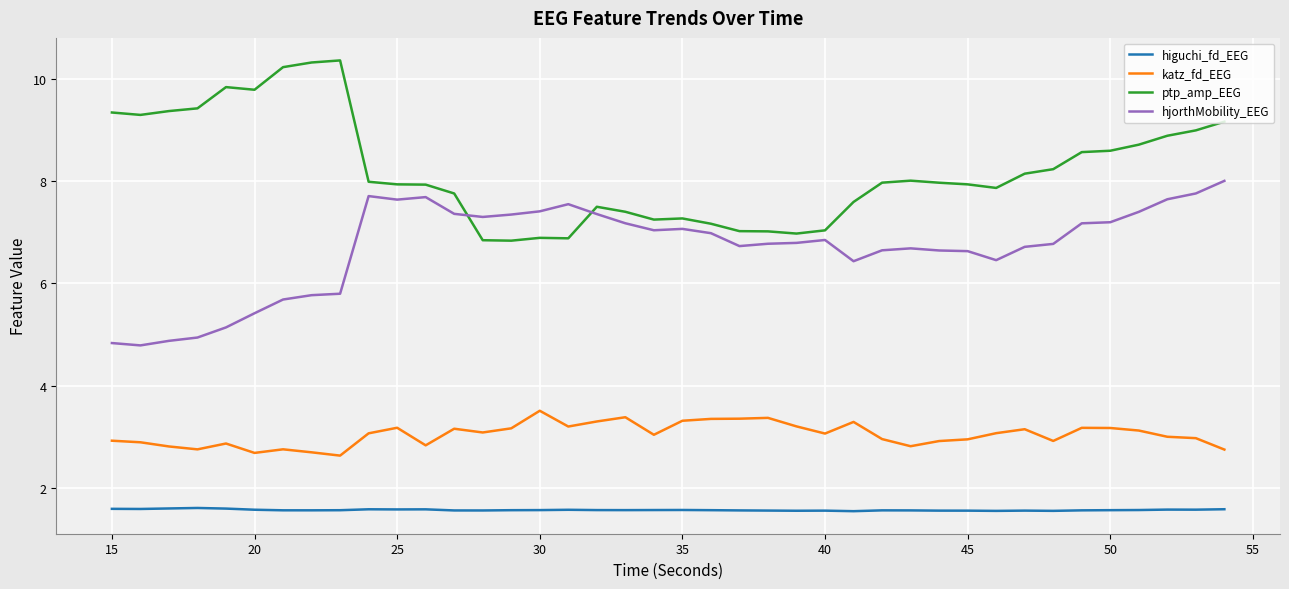

True or false: katz_fd_EEG and hjorthMobility_EEG intersect in this chart.

False